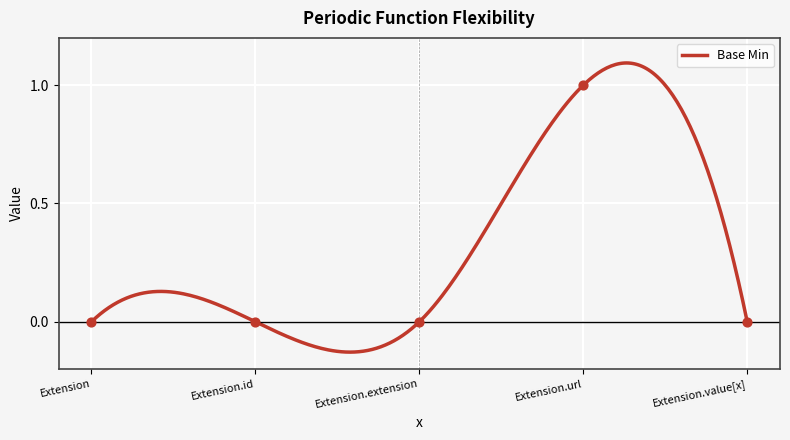

Which has a higher value, Extension.id or Extension.extension?

Extension.id